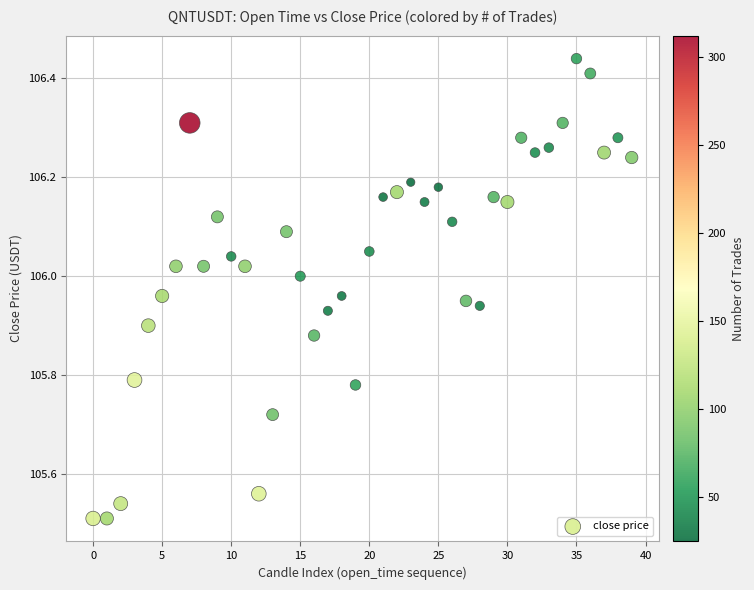

What is the range of Y values (max minus min)?

0.9